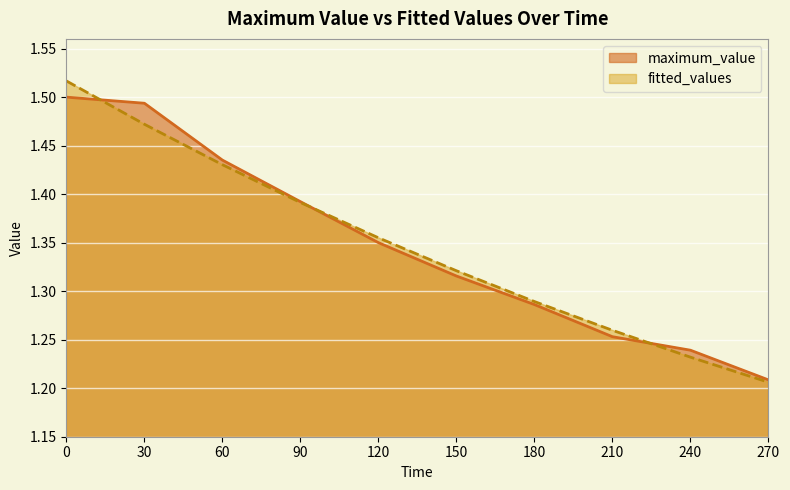

What is the sum of all fitted_values values?

13.5